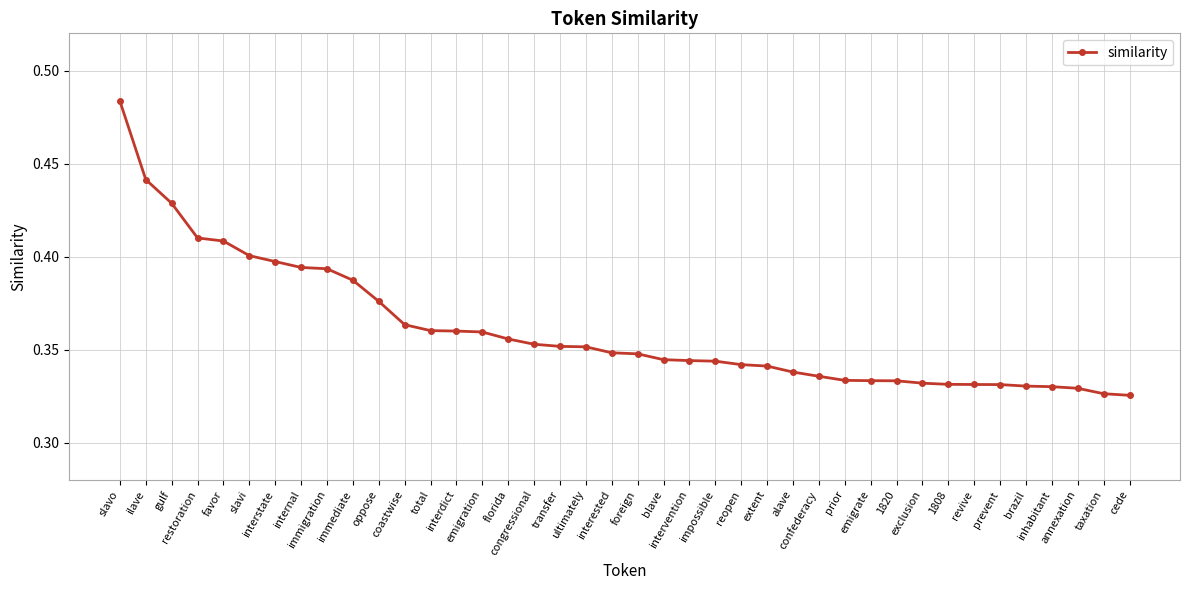

What is the sum of all values?

14.4